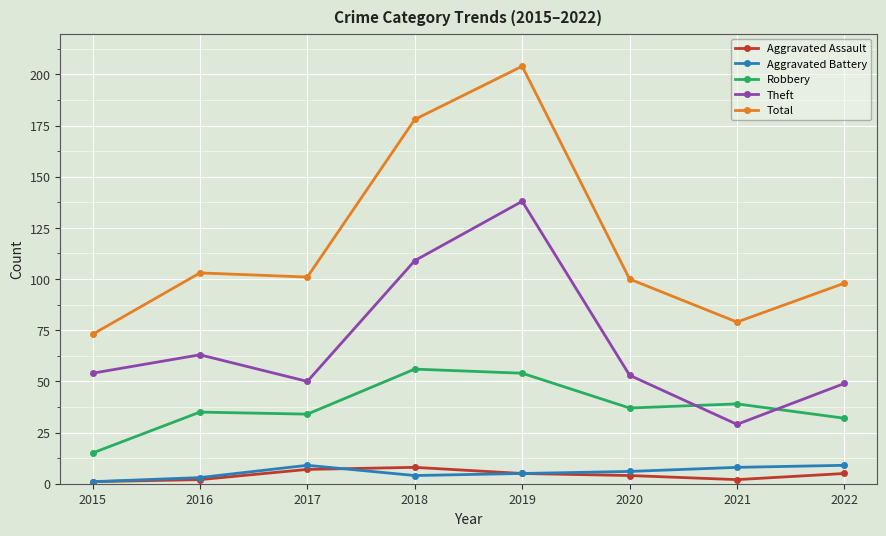

Reading left to right, extract all data points from this chart.

Aggravated Assault: 2015=1	2016=2	2017=7	2018=8	2019=5	2020=4	2021=2	2022=5
Aggravated Battery: 2015=1	2016=3	2017=9	2018=4	2019=5	2020=6	2021=8	2022=9
Robbery: 2015=15	2016=35	2017=34	2018=56	2019=54	2020=37	2021=39	2022=32
Theft: 2015=54	2016=63	2017=50	2018=109	2019=138	2020=53	2021=29	2022=49
Total: 2015=73	2016=103	2017=101	2018=178	2019=204	2020=100	2021=79	2022=98